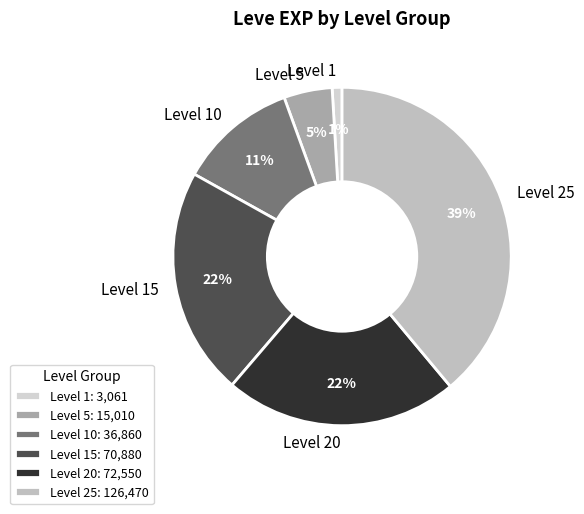

Is there any slice that represents more than half of the pie?

No